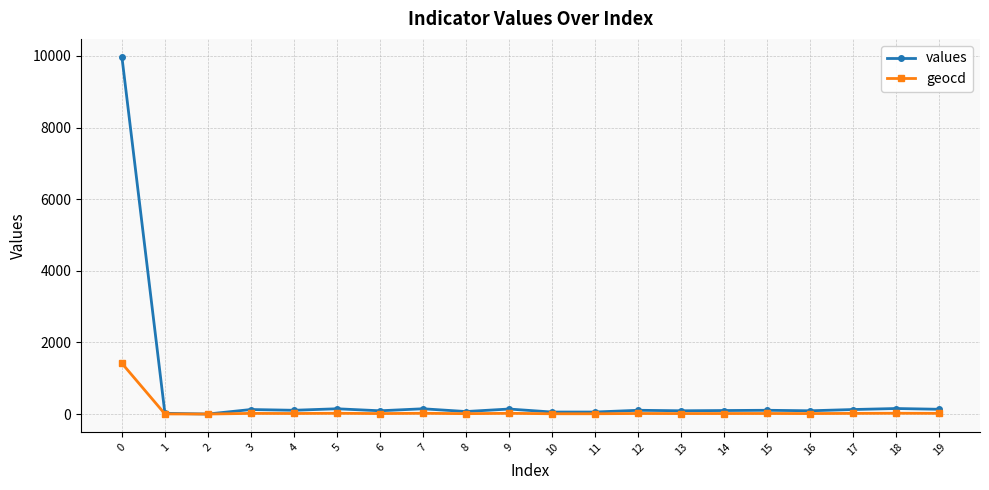

How many lines are shown in the chart?

2